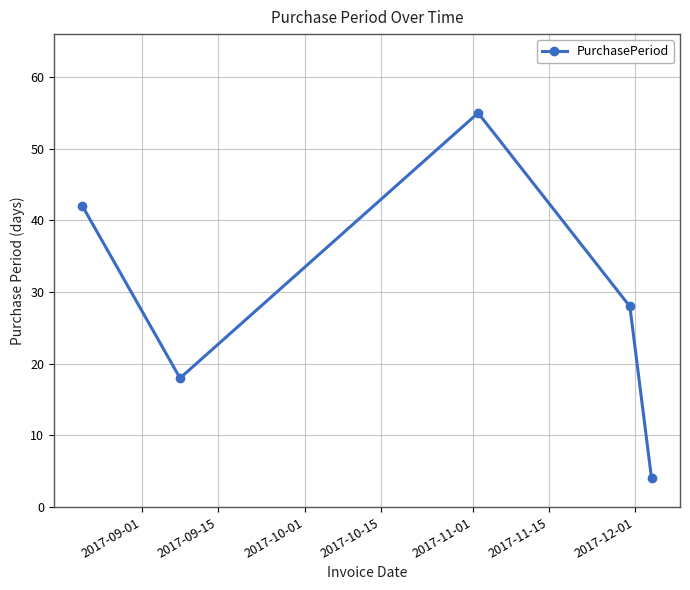

What is the difference between the maximum and minimum values?

51